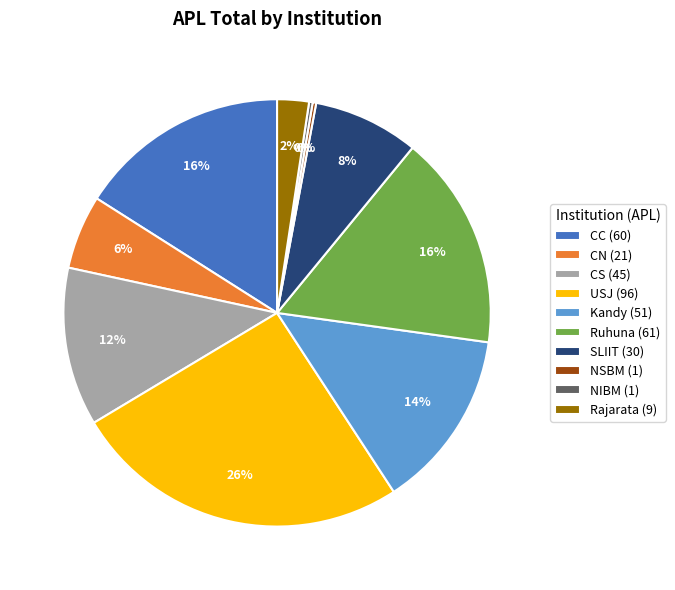

To the nearest percent, what percentage of the pie is SLIIT?

8%